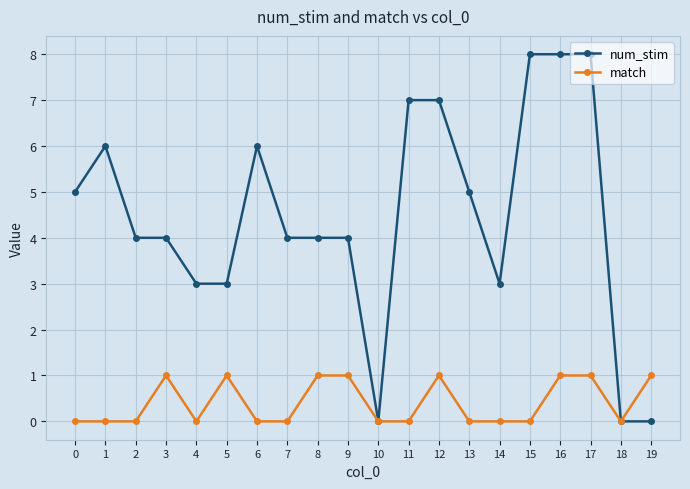

The num_stim series shows 8 at 15. True or false?

True